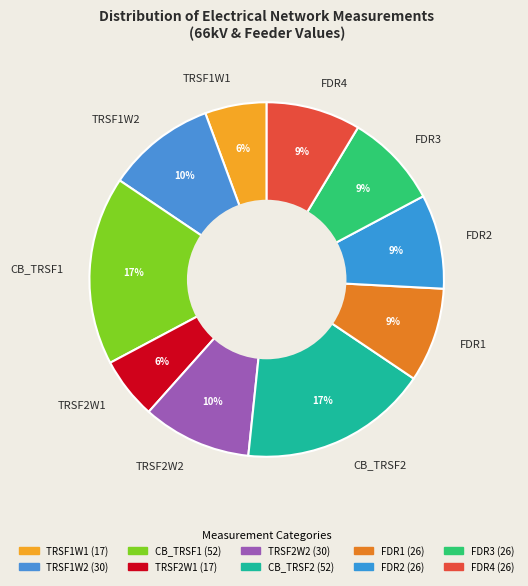

Does FDR3 represent more than half of the total?

No